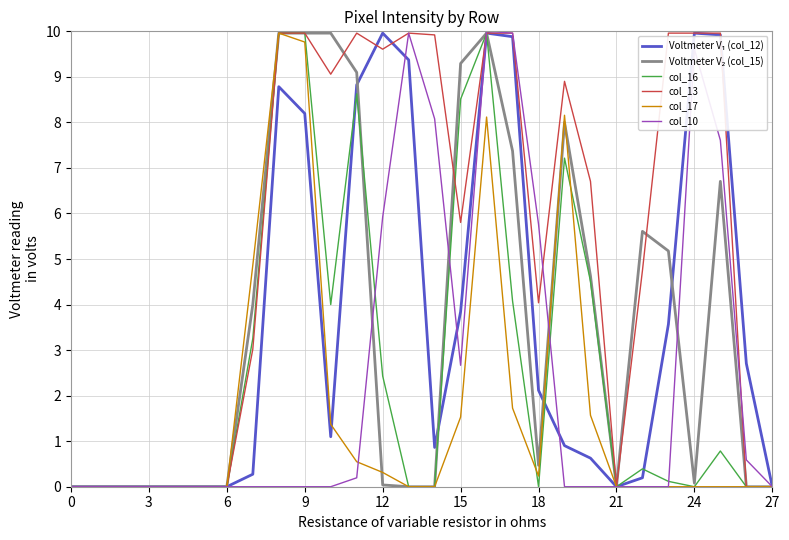

Which series has the largest total across all categories?

col_13